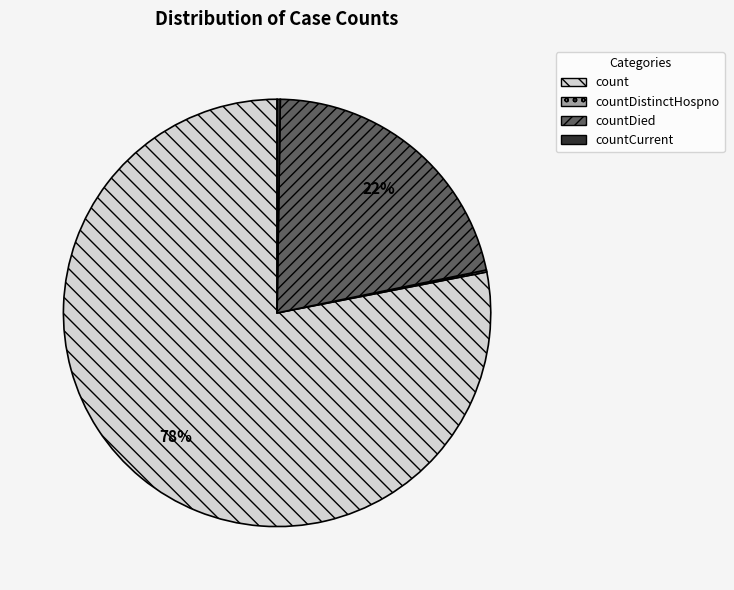

Is it true that countDied is 30% of the pie?

False